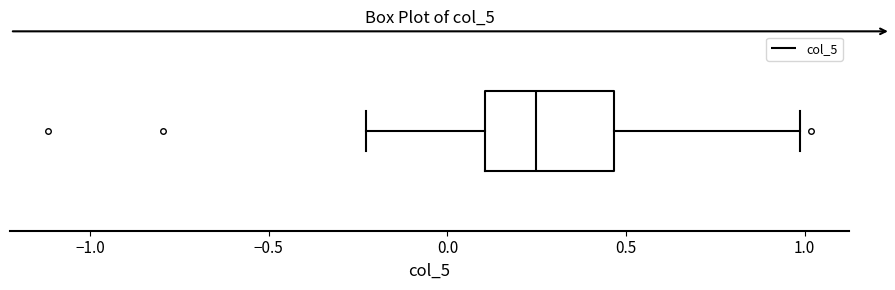

Transcribe this box plot: give where the median line is, the range the box spans, and where the two whiskers end, as read against the x-axis. The values are not printed on the chart, so give them approximately, as read against the axis.

median 0.25, box 0.10 to 0.45, whiskers -0.25 to 1.00